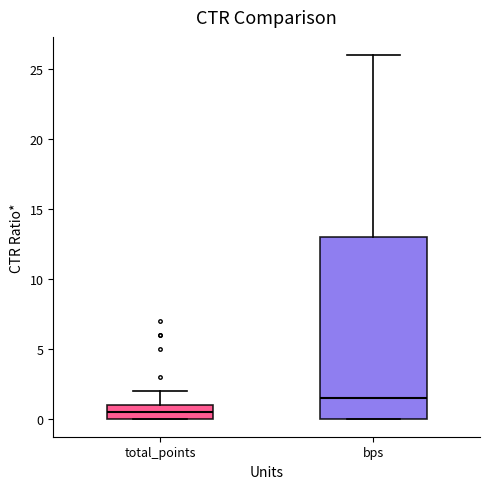

Which box's median line is the lowest?

total_points